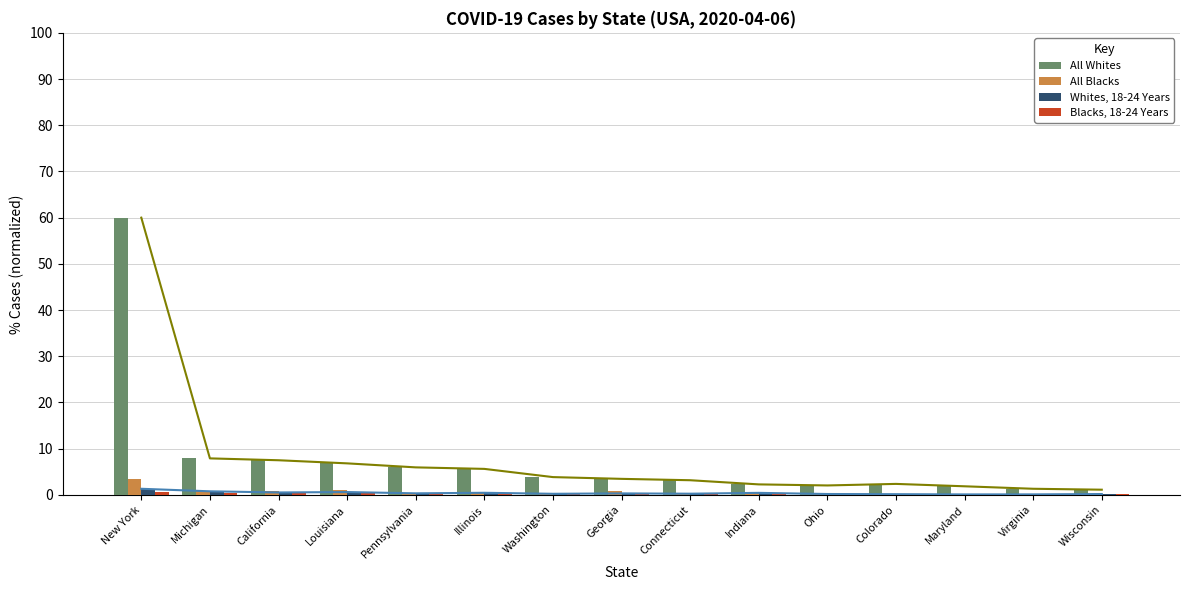

What is the minimum value shown in the chart?

0.1